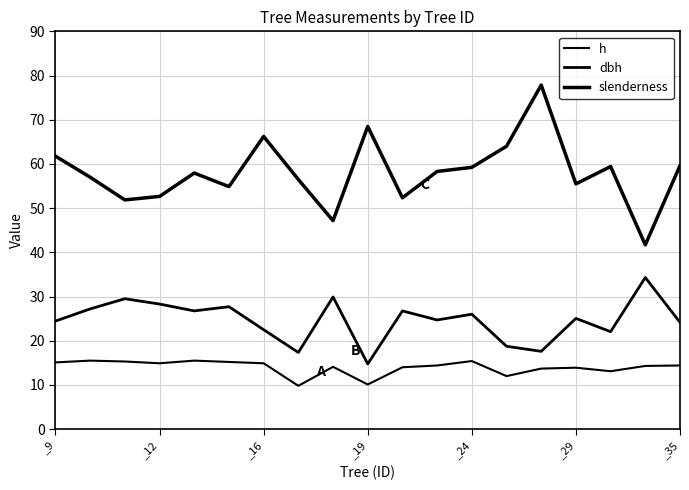

Does the chart have visible grid lines?

Yes